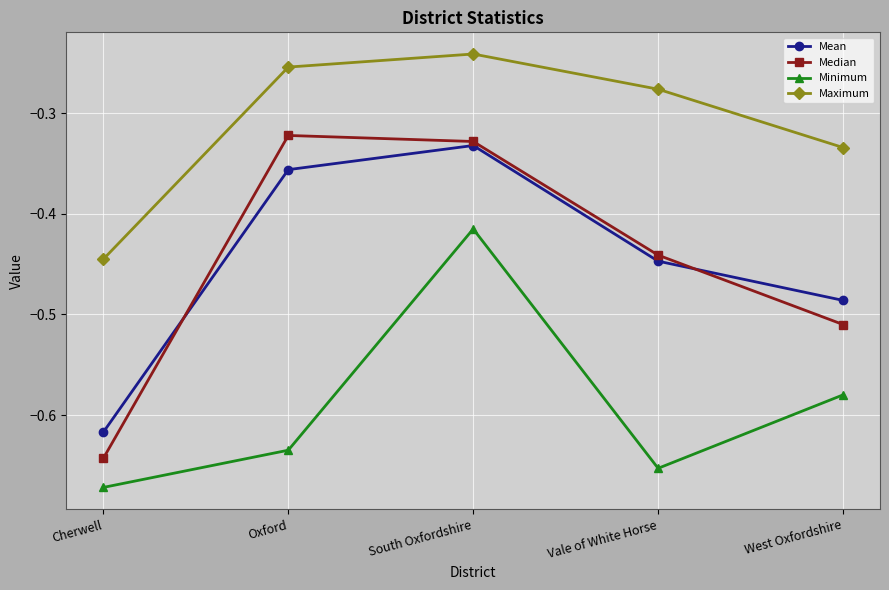

Is it true that Mean equals -0.6 at Oxford?

False